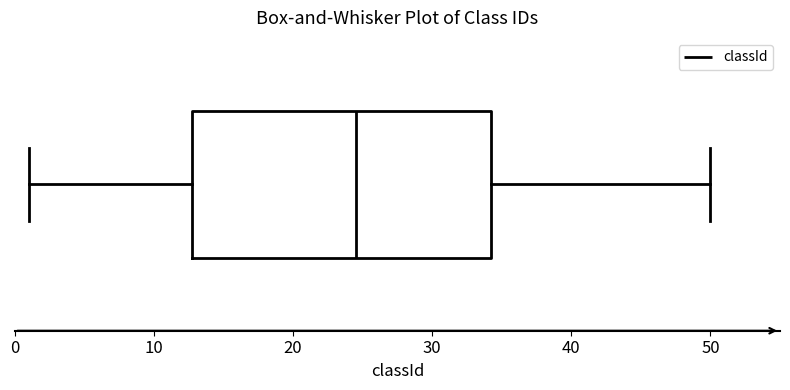

Read this box plot against the x-axis: the position of the median line, the range covered by the box, and the ends of both whiskers. The values are not printed on the chart, so give them approximately, as read against the axis.

median 25, box 13 to 34, whiskers 1 to 50